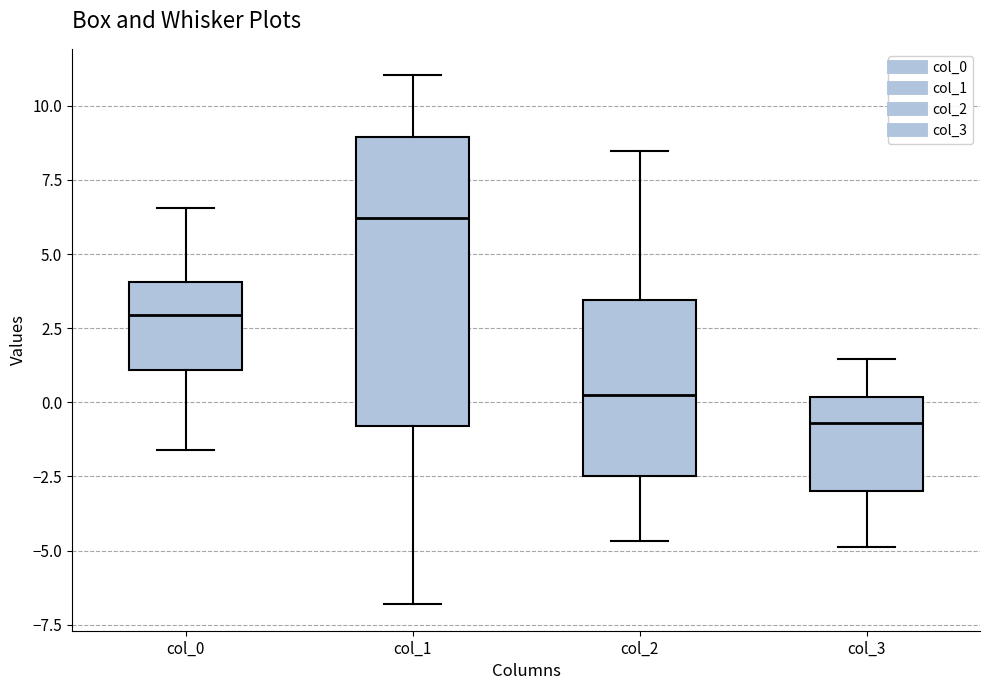

Which box is the tallest, from its lower edge to its upper edge?

col_1